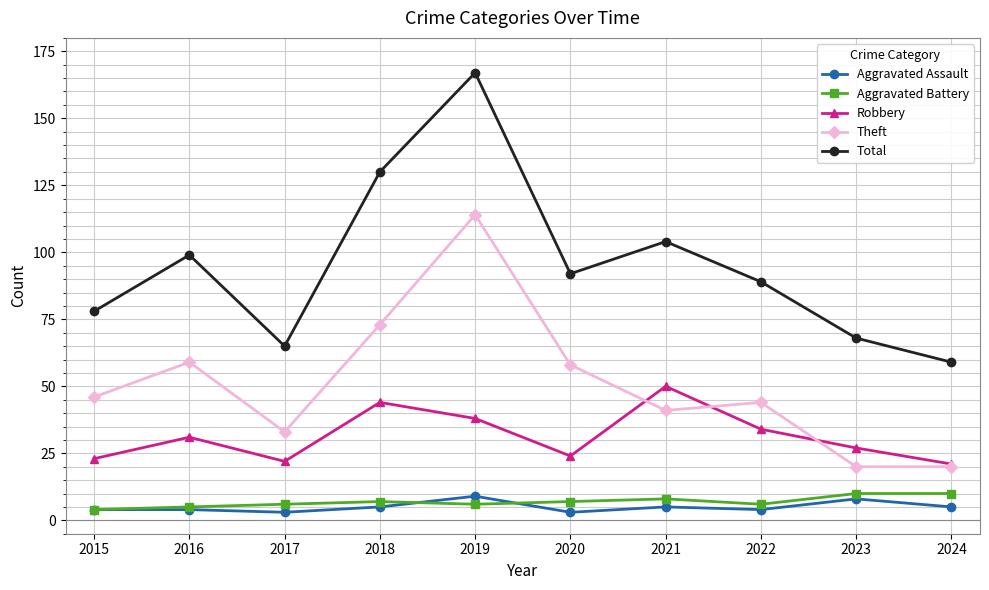

The value of Aggravated Assault at 2023 is 8. True or false?

True